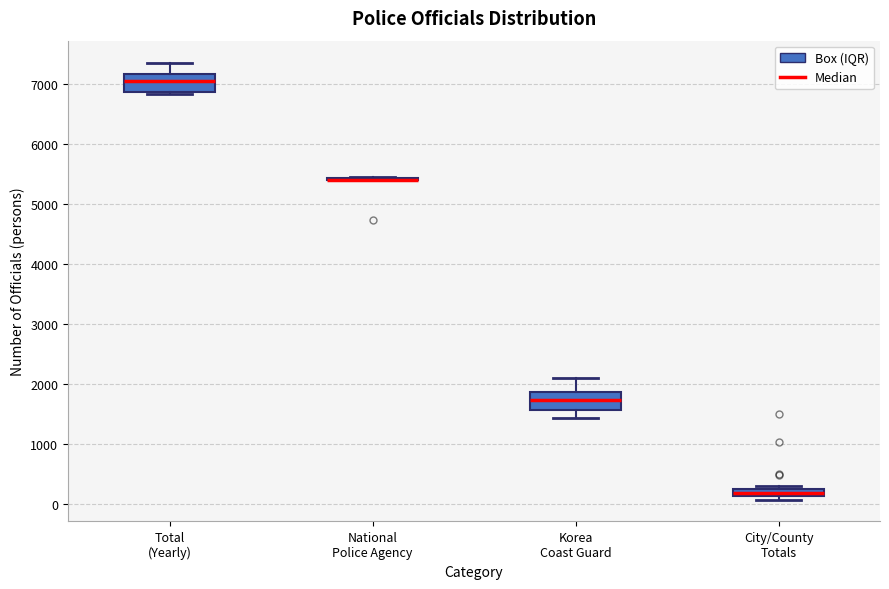

Where does the median line of the box for Total (Yearly) sit on the y-axis? The values are not printed on the chart, so give them approximately, as read against the axis.

7000